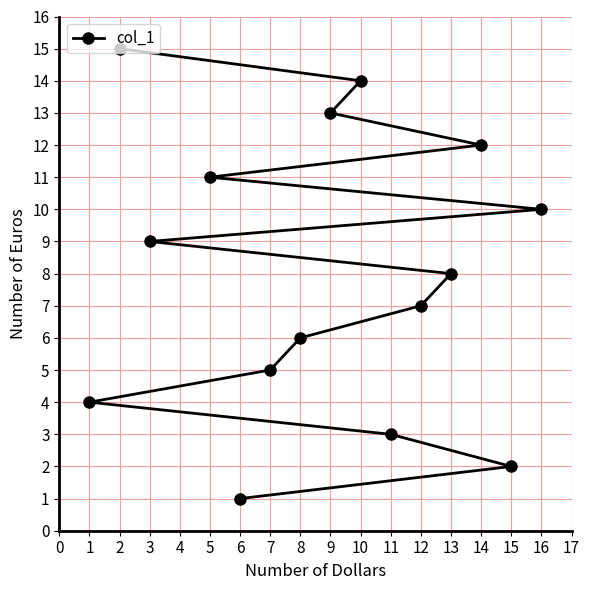

Read the value at 13, to the nearest 10.

10